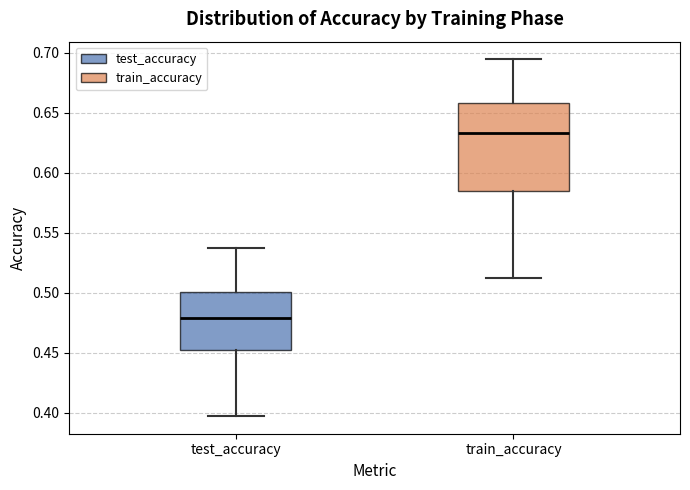

Which box has the lowest median line?

test_accuracy